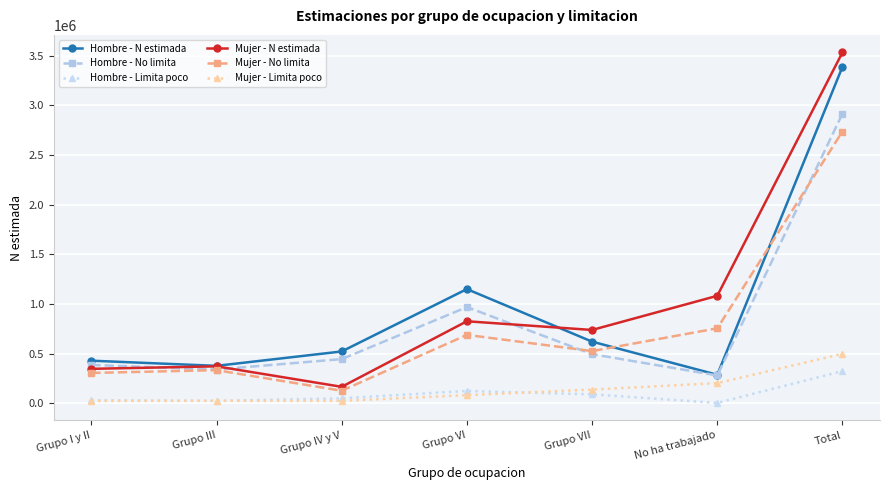

At which label is Hombre - N estimada closest to 1836433?

Grupo VI